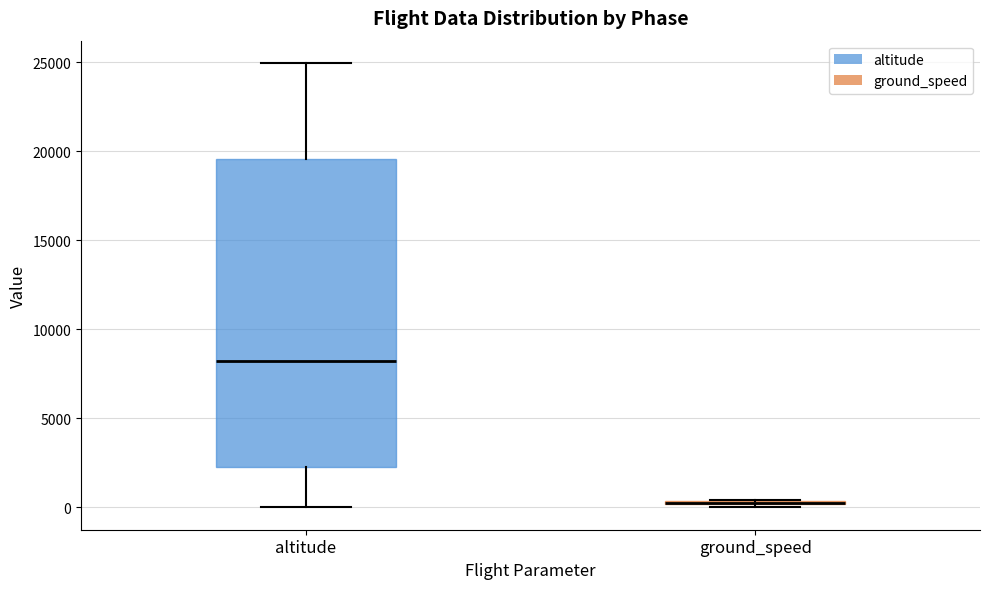

Where is the lower edge of the box for ground_speed on the y-axis? The values are not printed on the chart, so give them approximately, as read against the axis.

0